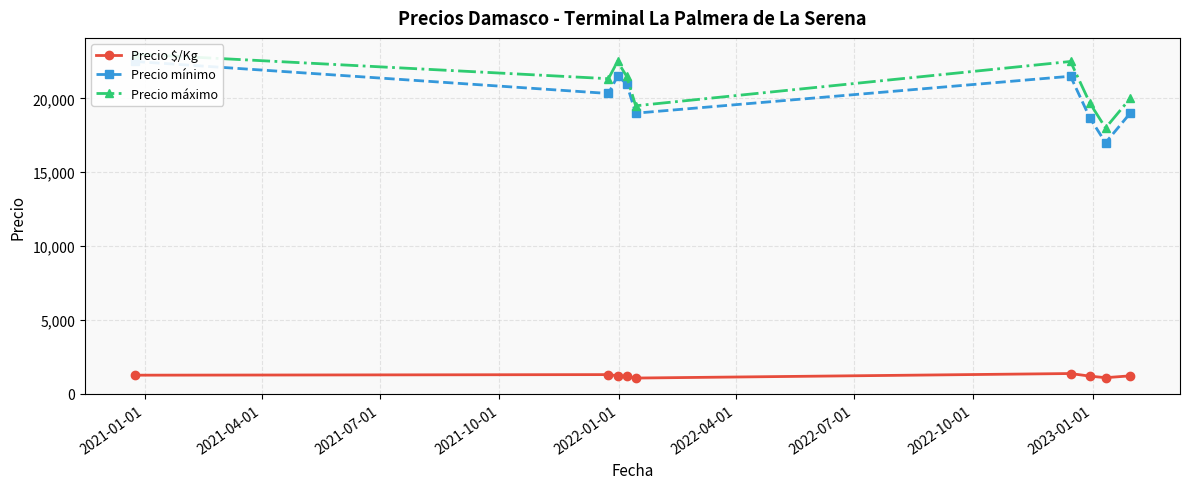

What is the minimum value for Precio $/Kg?

1069.5